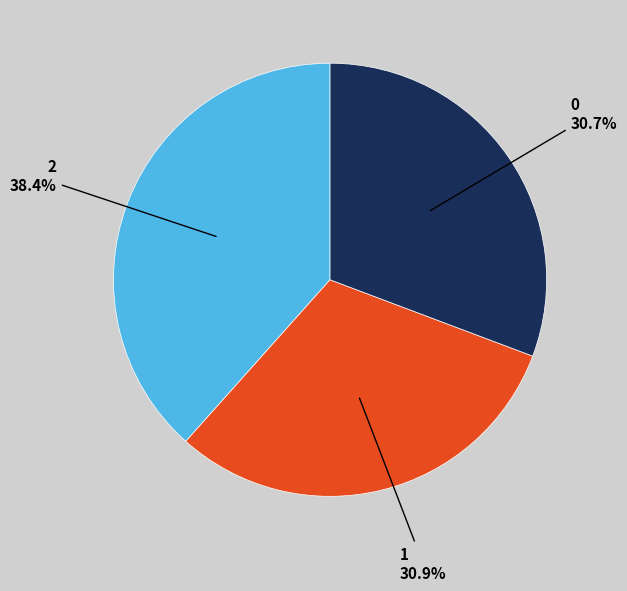

How many slices are in this pie chart?

3